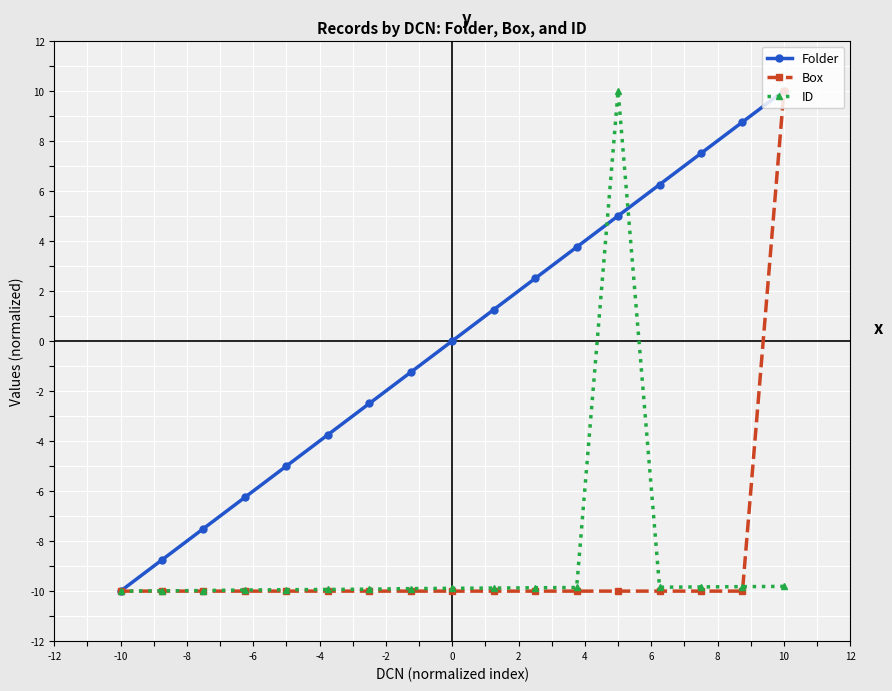

What is the lowest value of the ID series?

-10.0